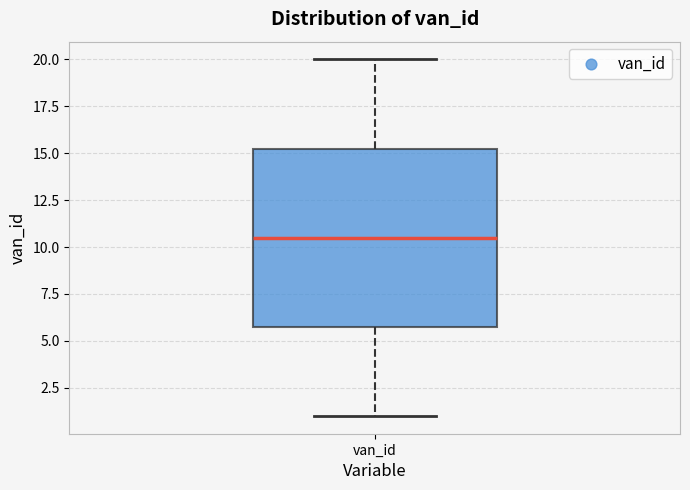

Where does the median line of the box for van_id sit on the y-axis? The values are not printed on the chart, so give them approximately, as read against the axis.

10.5